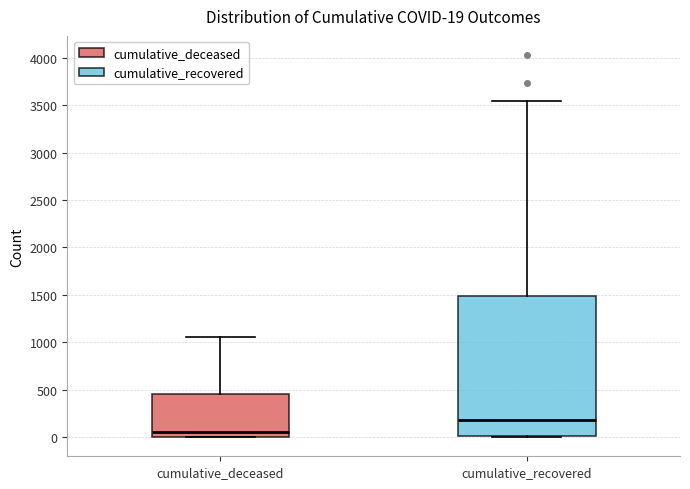

Which box's median line is the lowest?

cumulative_deceased